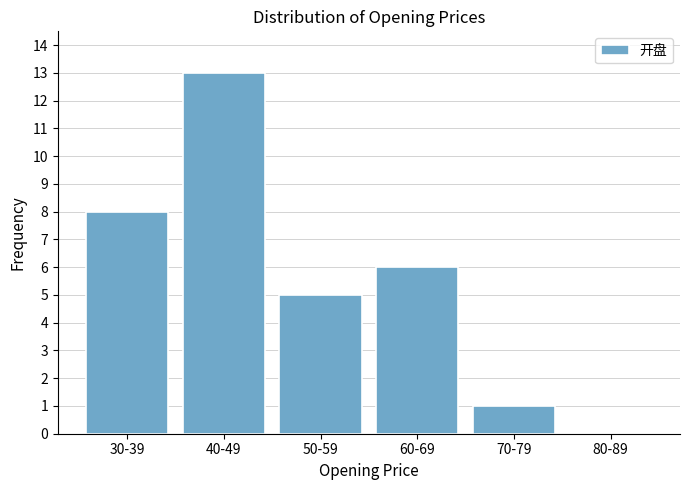

Reading left to right, extract all data points from this chart.

30-39=8	40-49=13	50-59=5	60-69=6	70-79=1	80-89=0